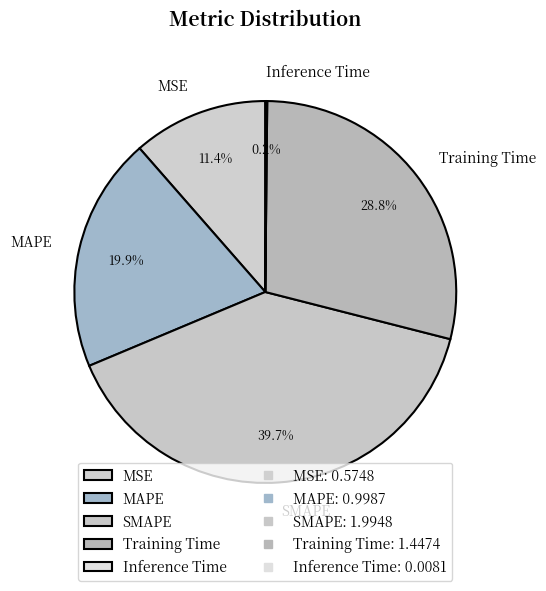

Does SMAPE account for over 50% of the chart?

No